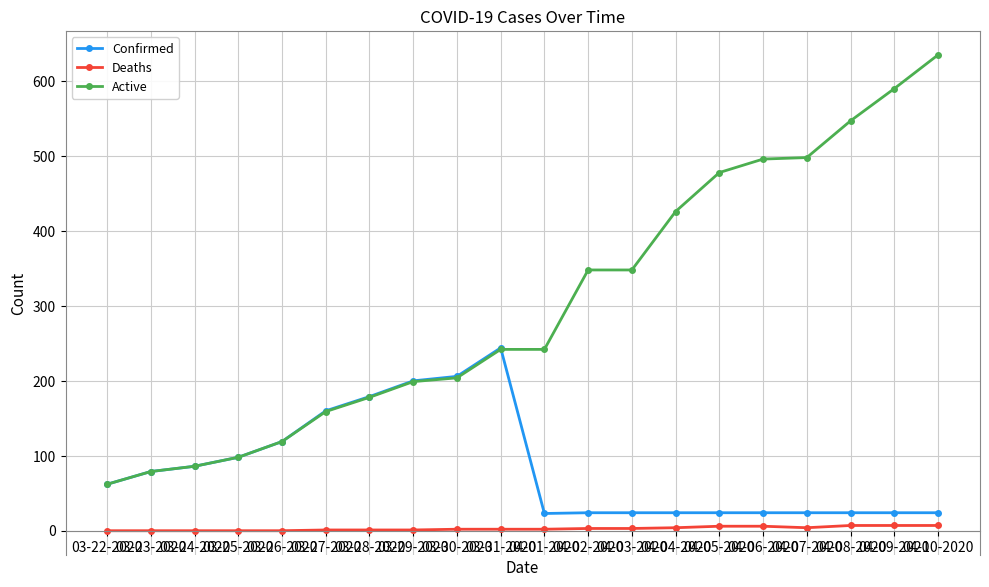

What is the average value of the Active series?

302